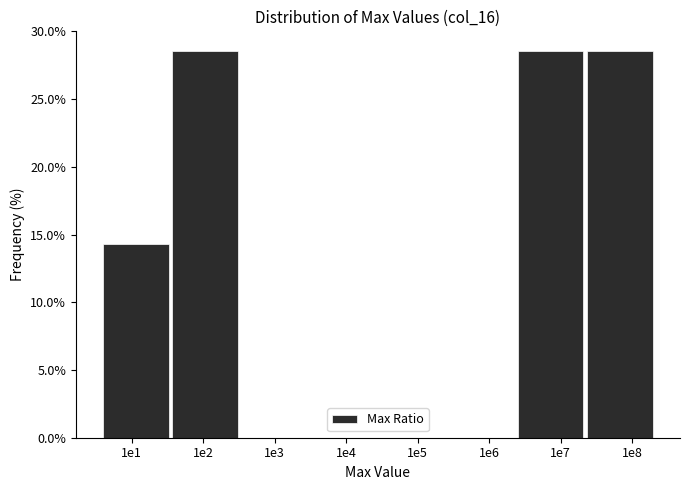

Reading right to left, list all the values displayed in this chart.

1e8=28.6	1e7=28.6	1e6=0.0	1e5=0.0	1e4=0.0	1e3=0.0	1e2=28.6	1e1=14.3